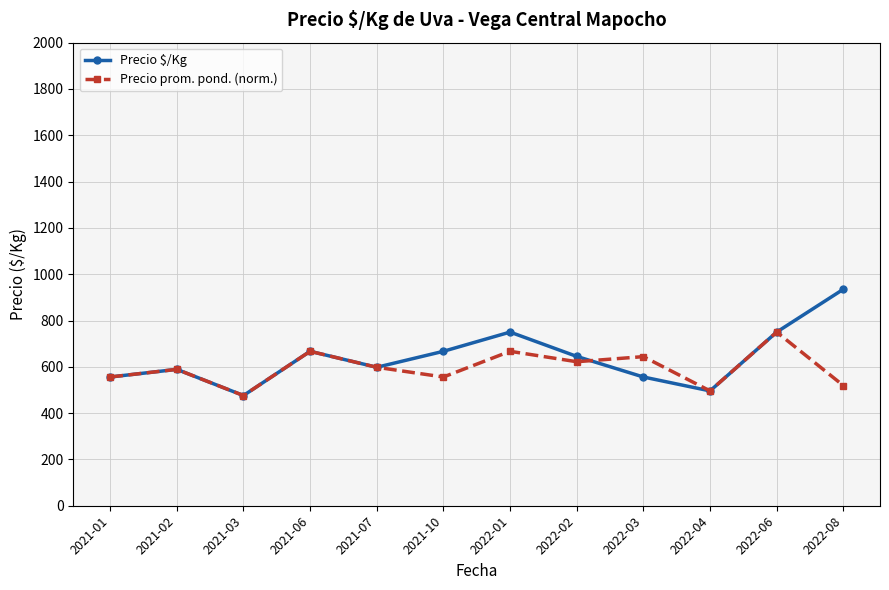

Read the Precio prom. pond. (norm.) value at 2022-08, to the nearest 10.

520